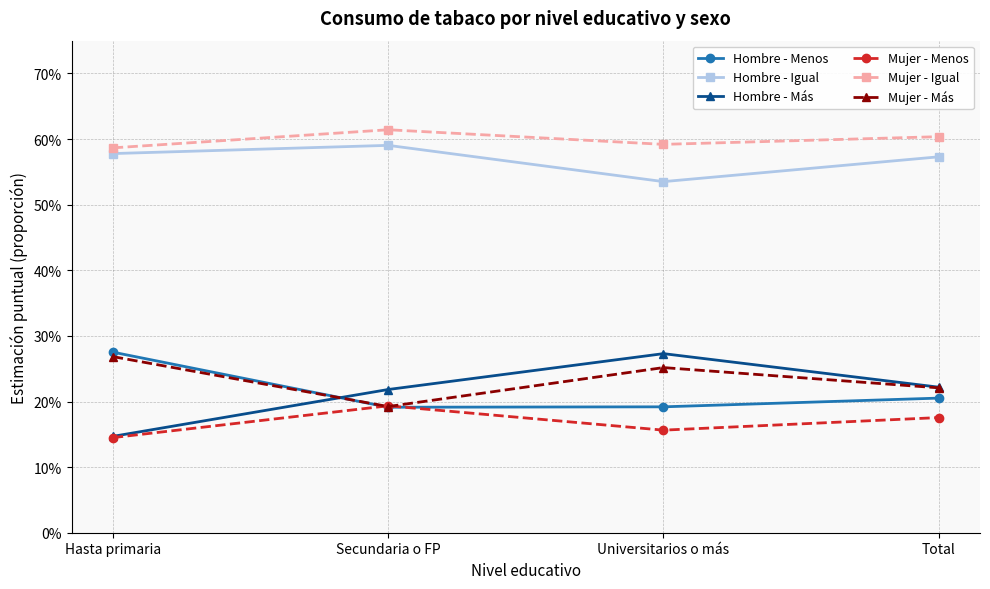

What are all the series names shown in the legend?

Hombre - Menos, Hombre - Igual, Hombre - Más, Mujer - Menos, Mujer - Igual, Mujer - Más